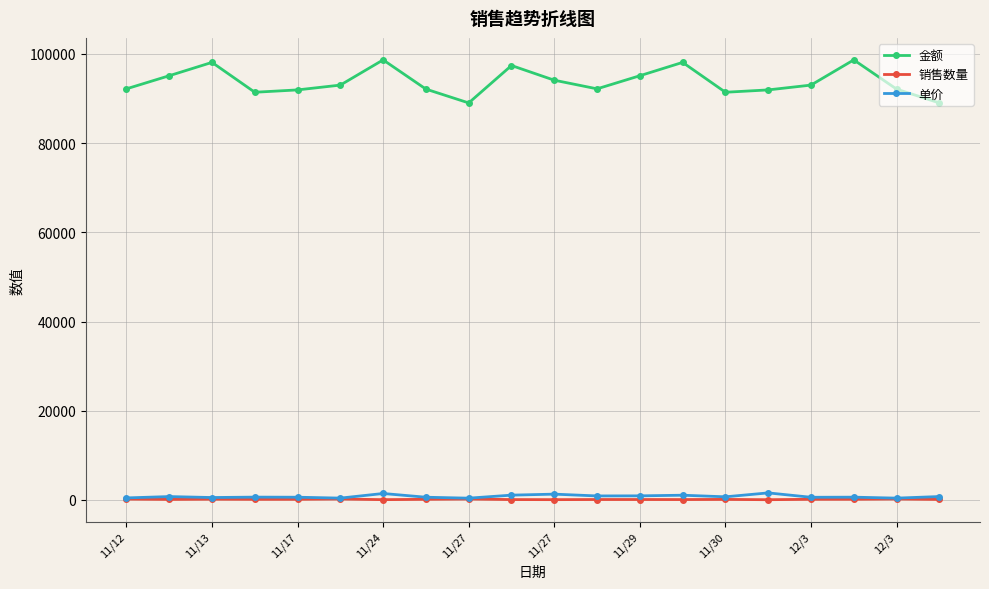

True or false: 金额 and 单价 cross at least once.

False